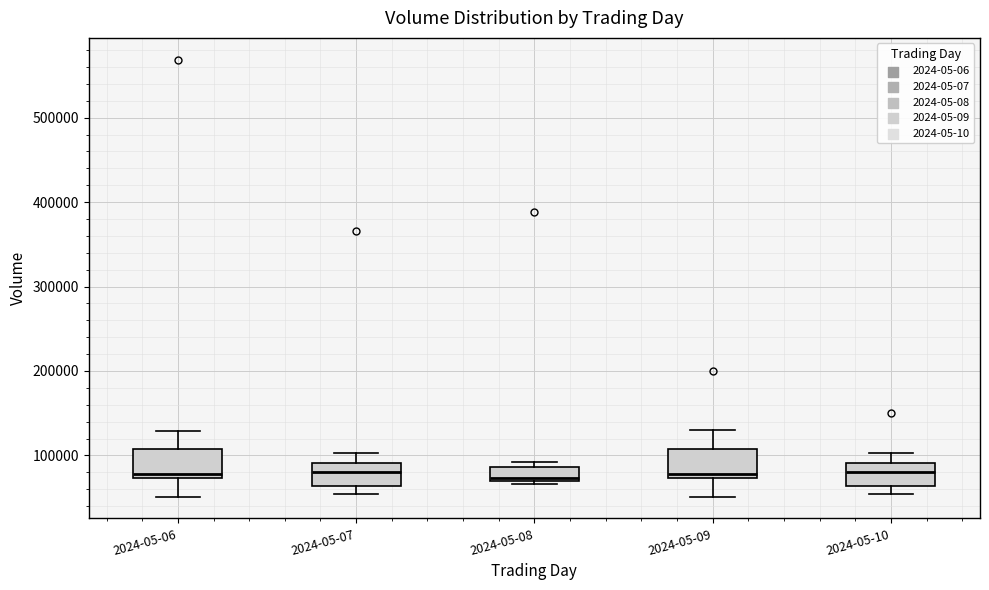

Reading left to right, read every box against the y-axis: the position of its median line, the range the box covers, and the ends of its whiskers. The values are not printed on the chart, so give them approximately, as read against the axis.

2024-05-06: median 80000, box 70000 to 110000, whiskers 50000 to 130000
2024-05-07: median 80000, box 60000 to 90000, whiskers 50000 to 100000
2024-05-08: median 70000 (just above the box's lower edge), box 70000 to 90000, whiskers 70000 (just below the box's lower edge) to 90000 (just above the box's upper edge)
2024-05-09: median 80000, box 70000 to 110000, whiskers 50000 to 130000
2024-05-10: median 80000, box 60000 to 90000, whiskers 50000 to 100000